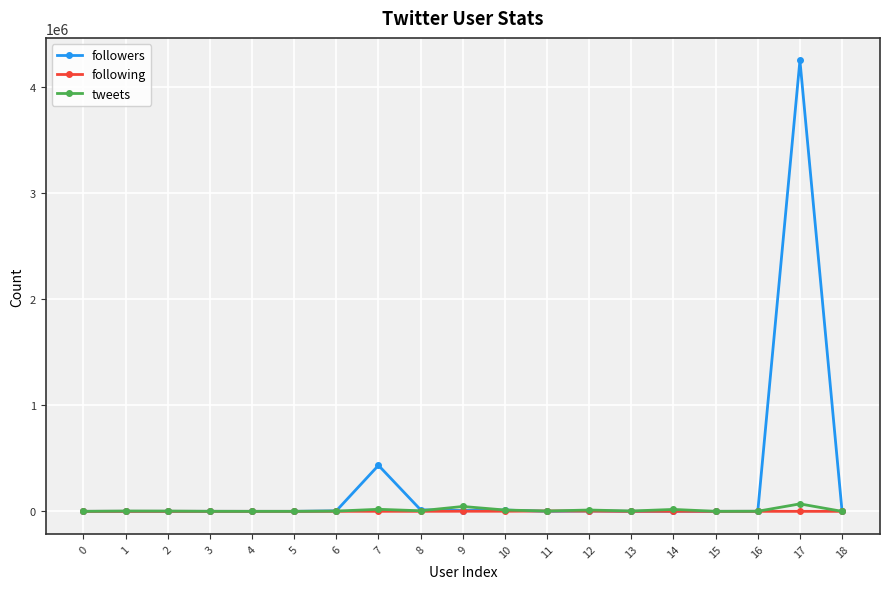

True or false: following has more than 0 interior local peaks.

True